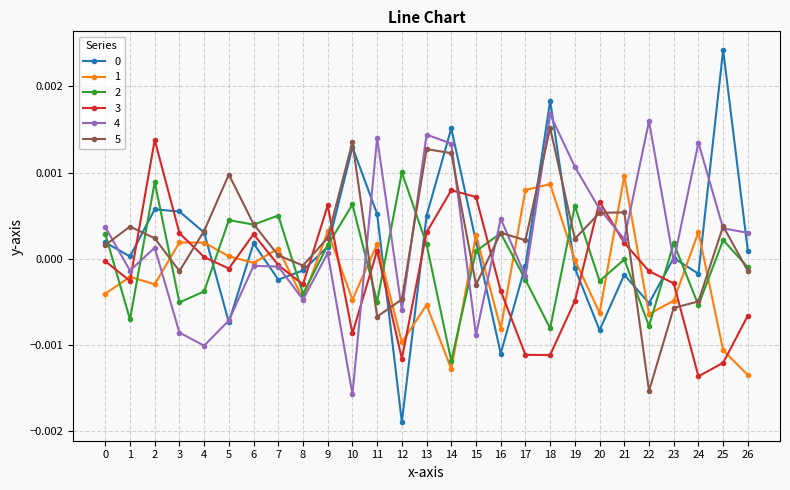

True or false: 5 has more than 2 interior local peaks.

True